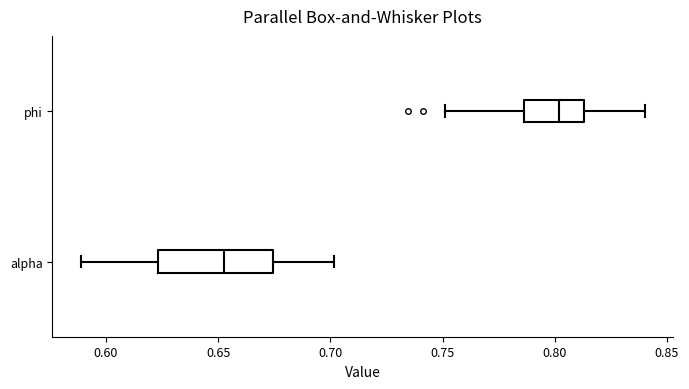

Which box has the furthest to the left median line?

alpha